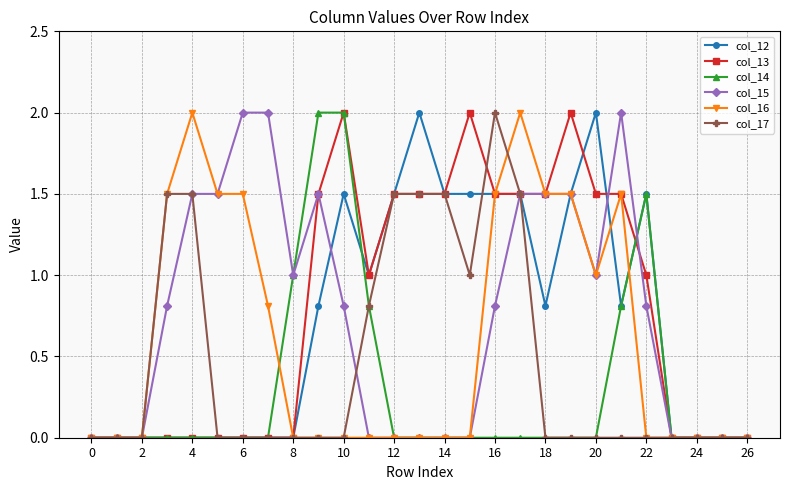

What is the maximum value shown in the chart?

2.0